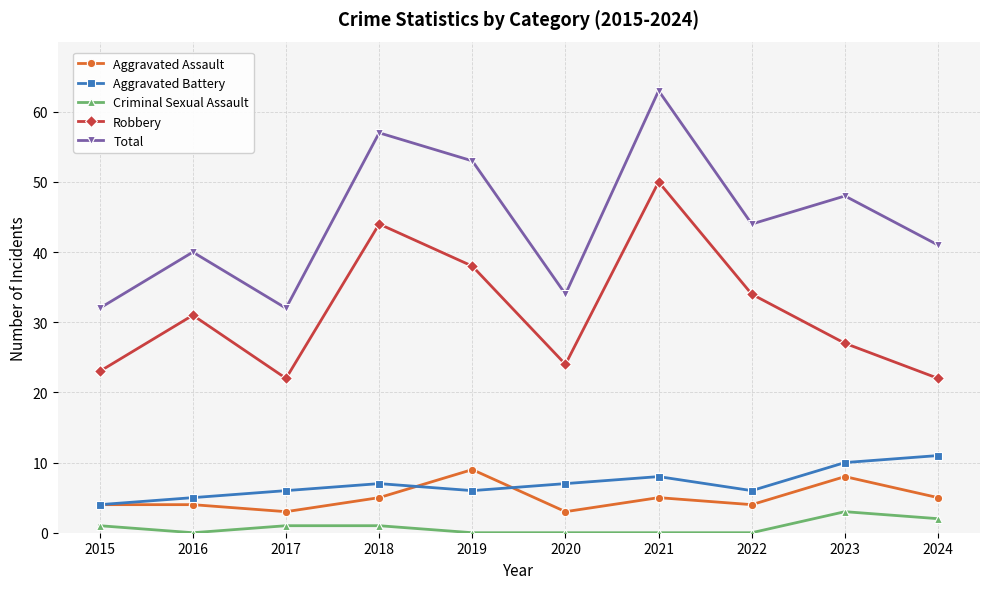

Is it true that Total equals 85 at 2019?

False